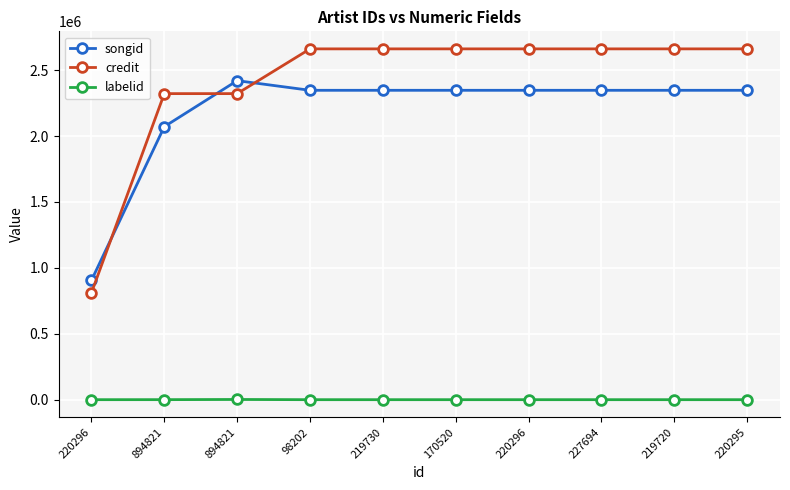

Read the credit value at 98202, to the nearest 10.

2661120